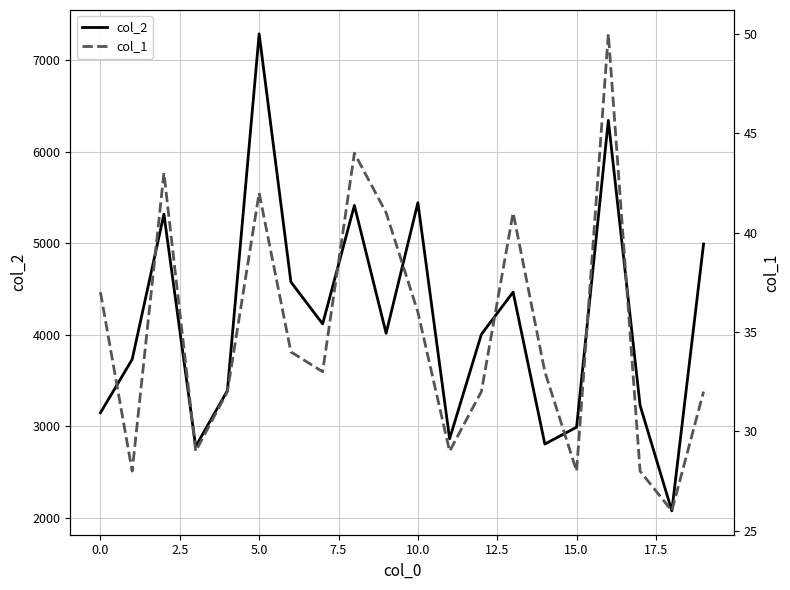

True or false: col_1 and col_2 intersect in this chart.

False